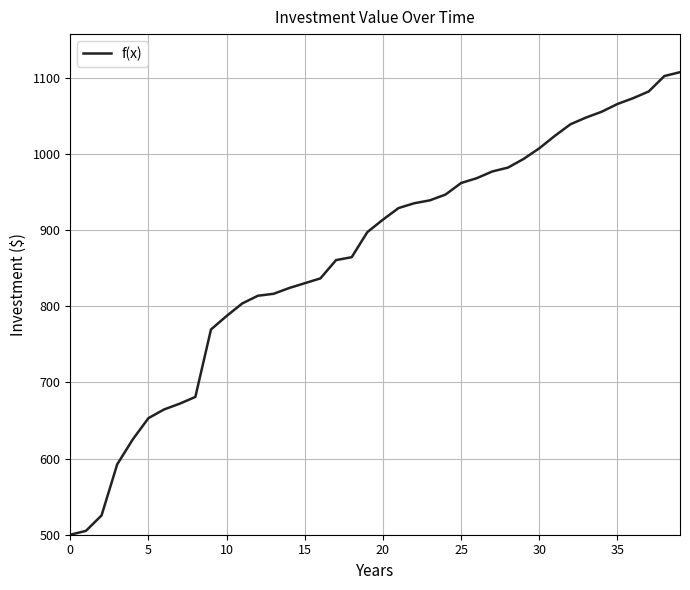

What is the difference between the maximum and minimum values?

607.4